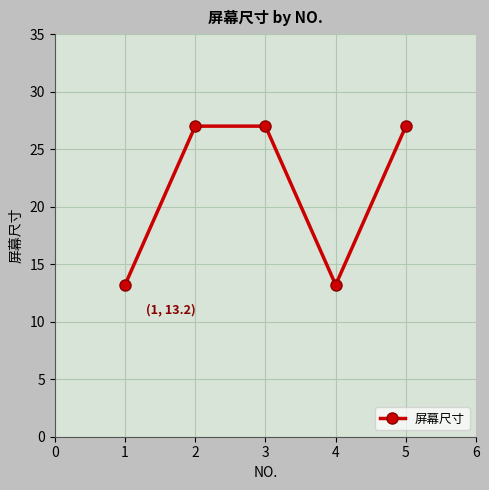

What is the value of the 1st point from the left?

13.2